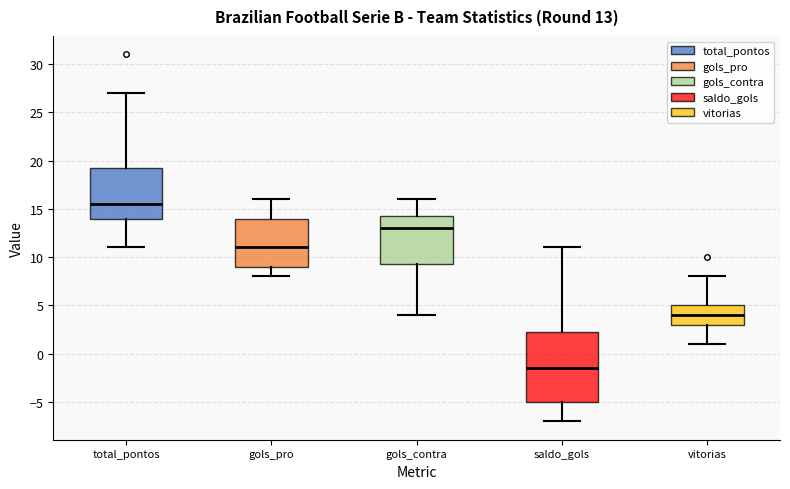

Which box has the highest median line?

total_pontos